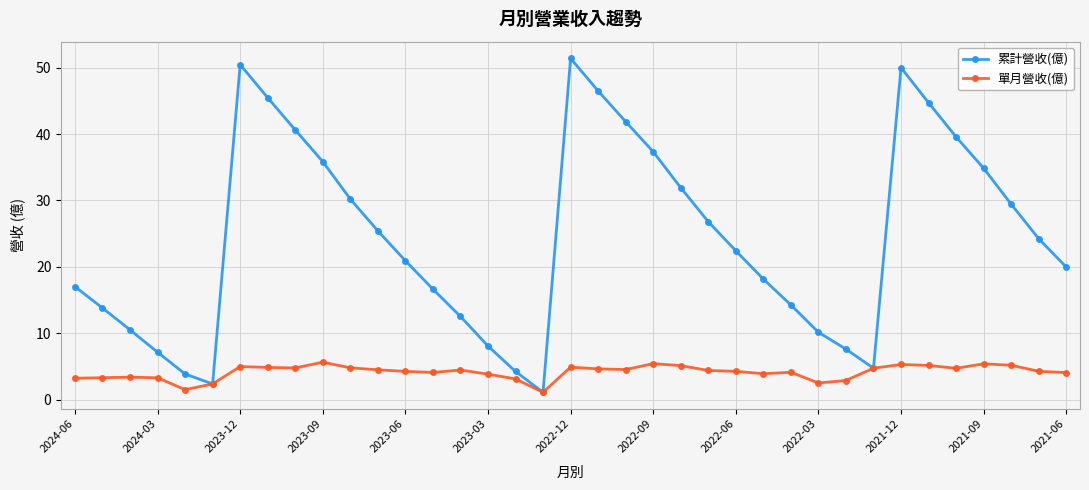

What is the highest value of the 累計營收(億) series?

51.4